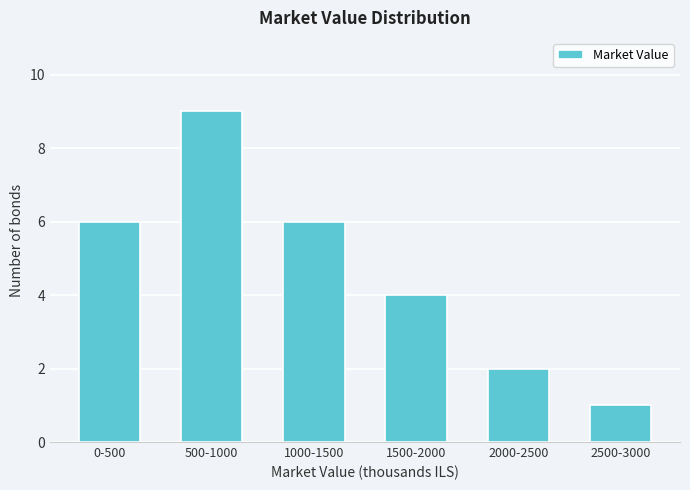

Reading left to right, transcribe all the data shown in this chart.

0-500=6	500-1000=9	1000-1500=6	1500-2000=4	2000-2500=2	2500-3000=1